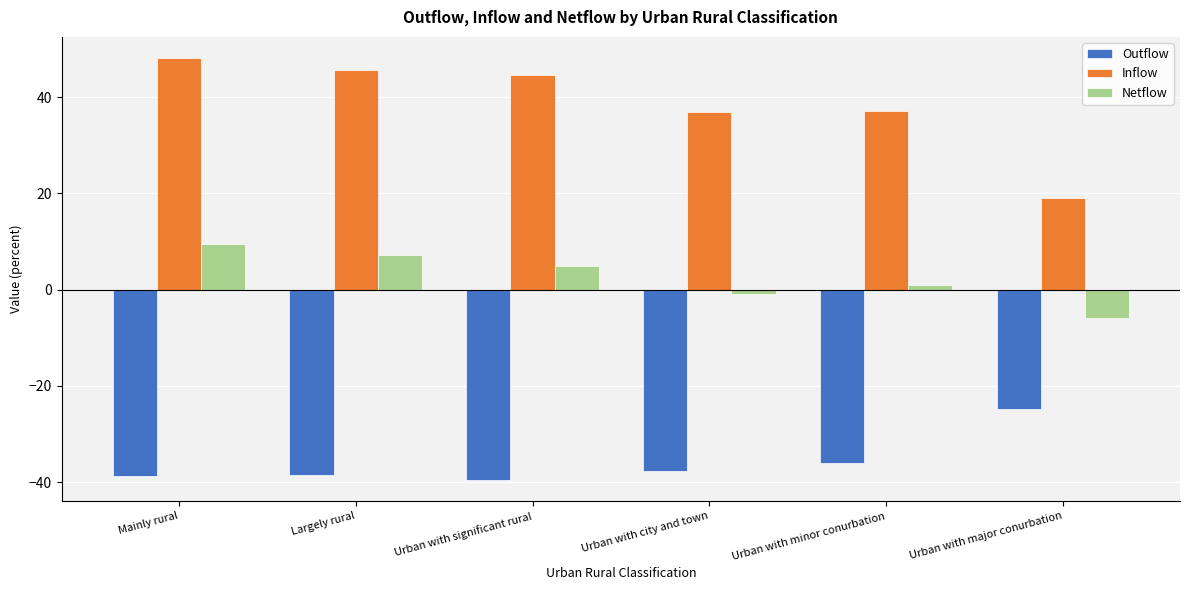

Which series has the largest range (max minus min)?

Inflow